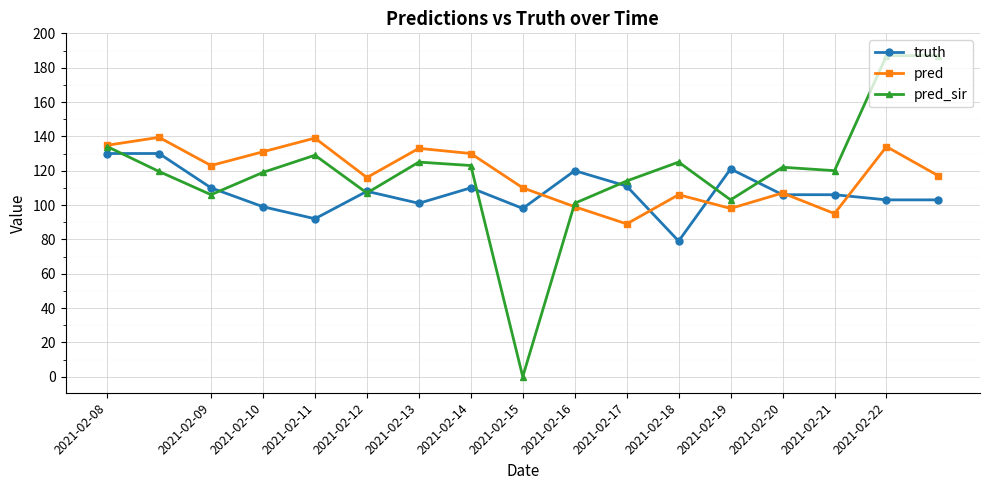

What is the value of the pred point at the 8th from the left?

130.0